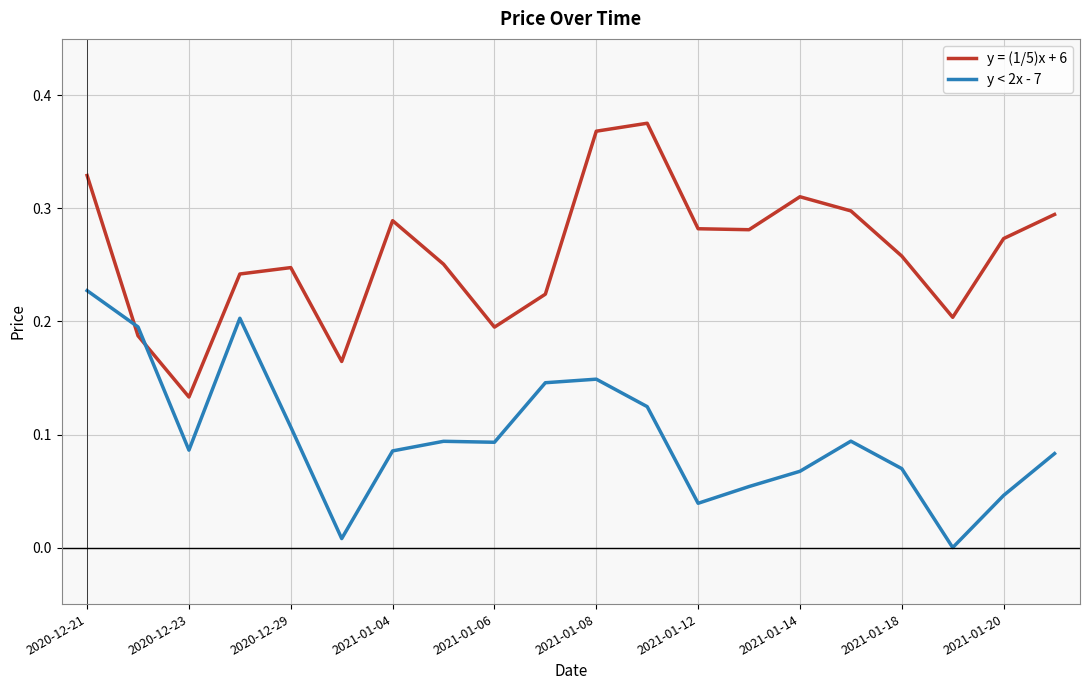

How many times do y < 2x - 7 and y = (1/5)x + 6 cross each other?

2